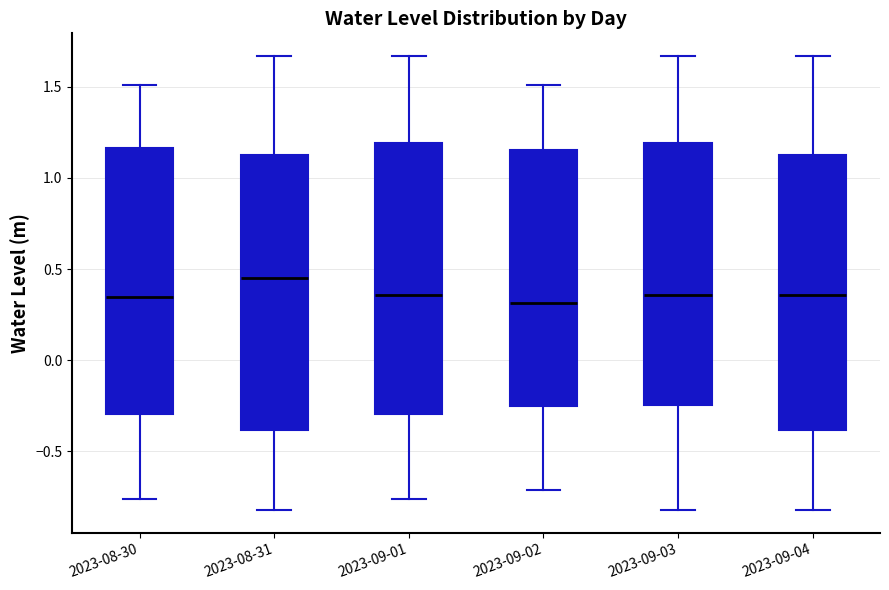

Reading left to right, read every box against the y-axis: the position of its median line, the range the box covers, and the ends of its whiskers. The values are not printed on the chart, so give them approximately, as read against the axis.

2023-08-30: median 0.35, box -0.30 to 1.15, whiskers -0.75 to 1.50
2023-08-31: median 0.45, box -0.40 to 1.10, whiskers -0.80 to 1.65
2023-09-01: median 0.35, box -0.30 to 1.20, whiskers -0.75 to 1.65
2023-09-02: median 0.30, box -0.25 to 1.15, whiskers -0.70 to 1.50
2023-09-03: median 0.35, box -0.25 to 1.20, whiskers -0.80 to 1.65
2023-09-04: median 0.35, box -0.40 to 1.10, whiskers -0.80 to 1.65